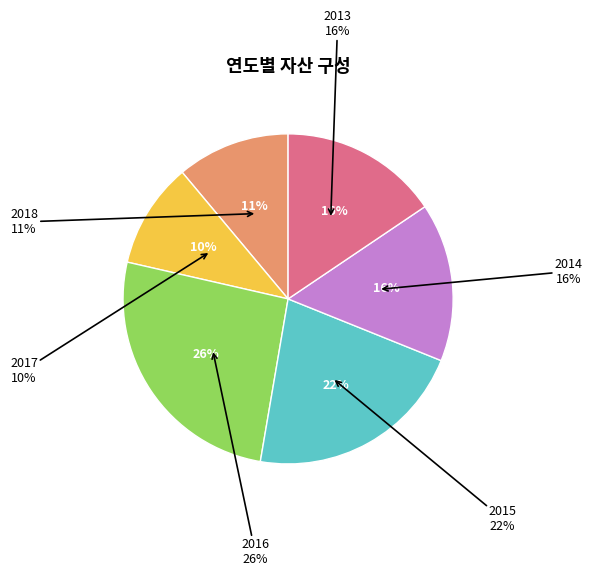

Does 2015 represent more than half of the total?

No